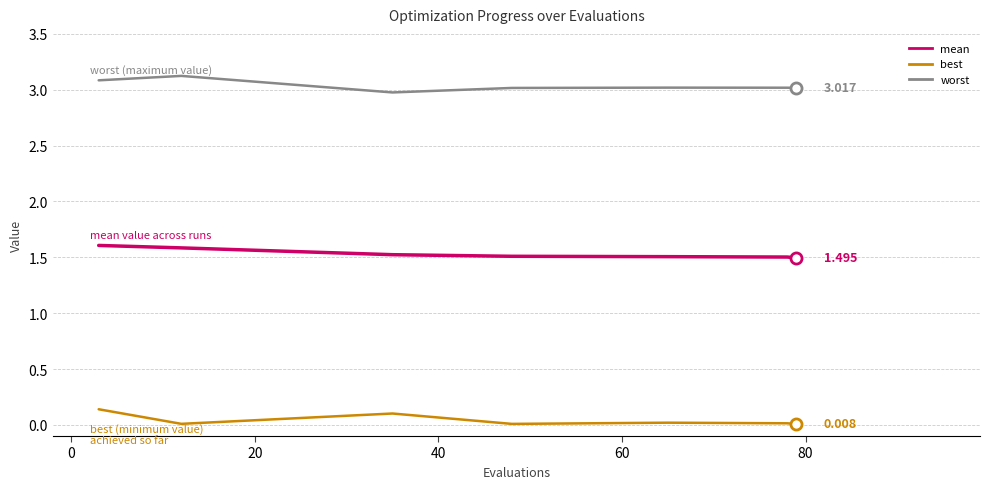

What are all the series names shown in the legend?

mean, best, worst